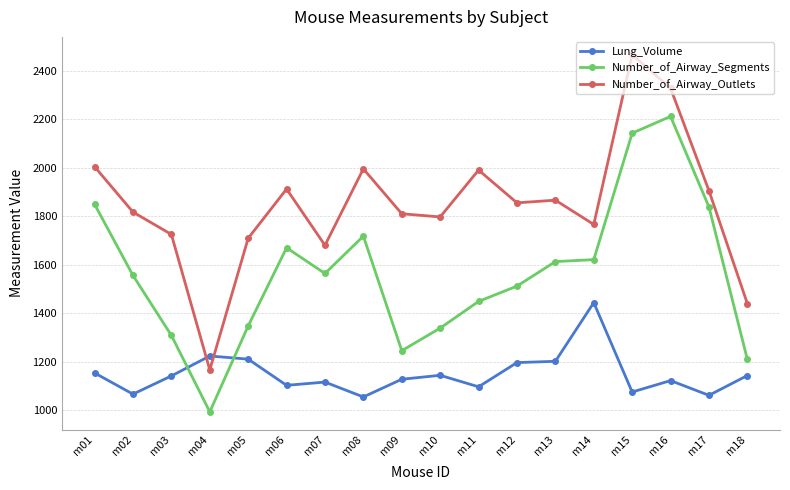

Which series changed the most between m06 and m16?

Number_of_Airway_Segments